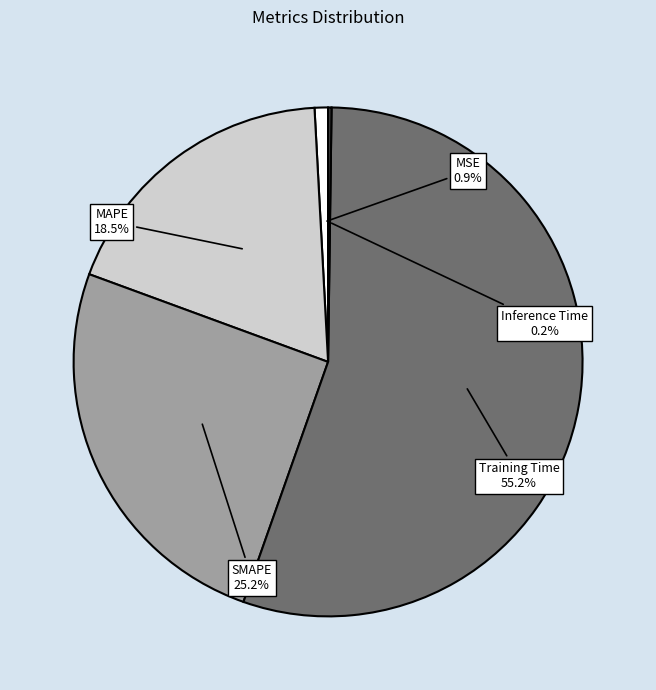

Is there any slice that represents more than half of the pie?

Yes